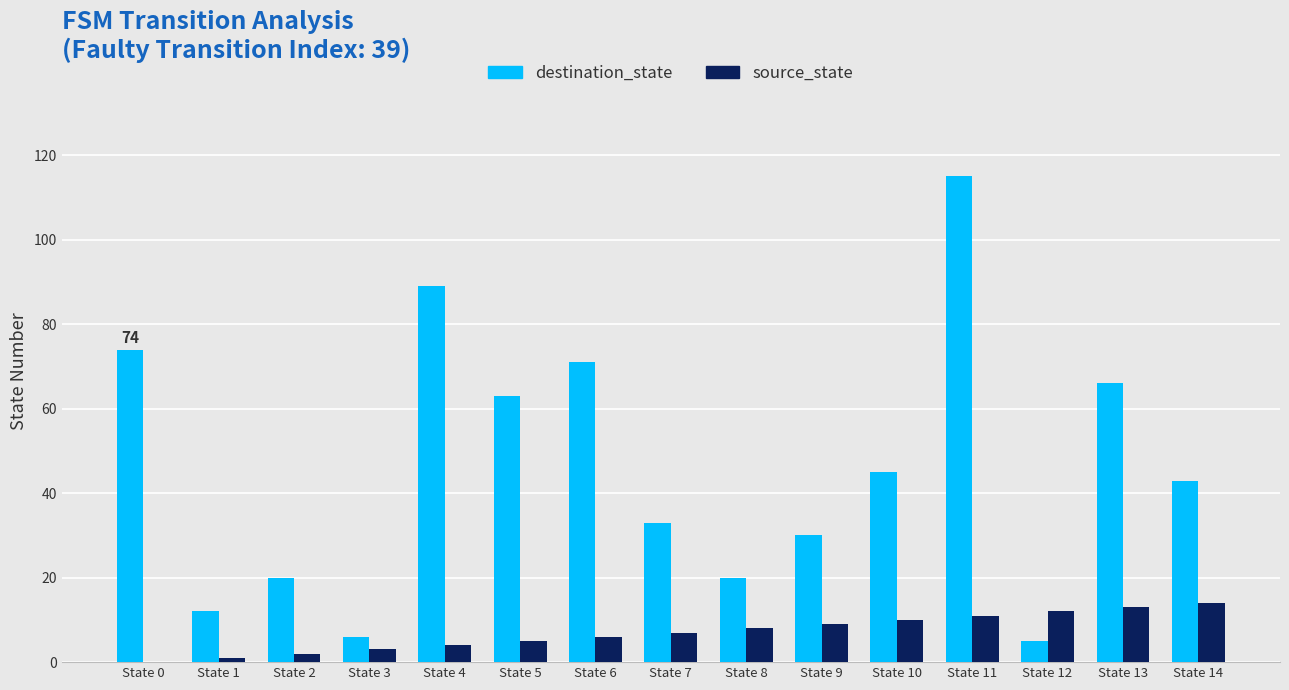

What is the total value across all series at State 14?

57